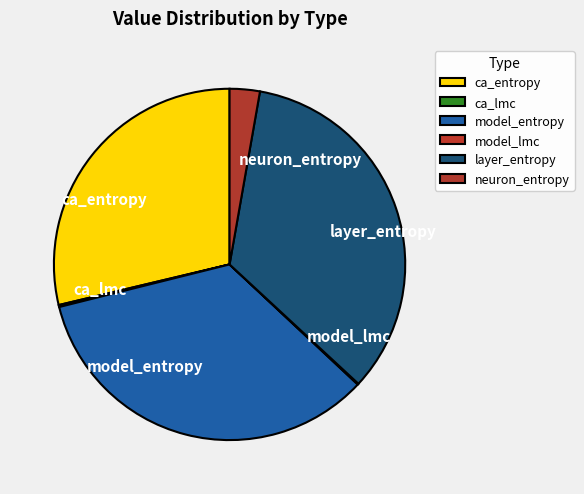

Is there any slice that represents more than half of the pie?

No